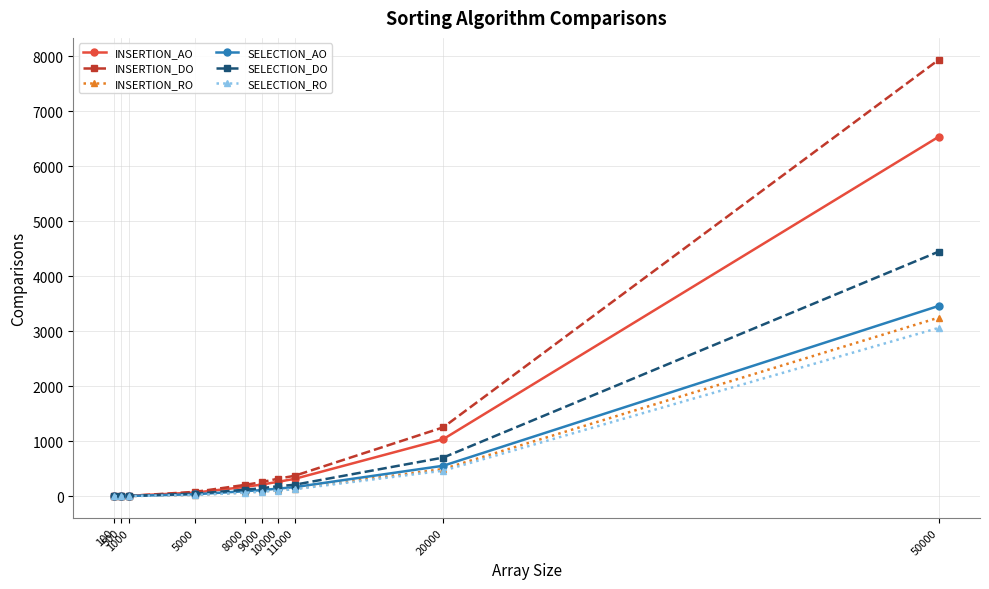

List the labels in order of INSERTION_RO value, smallest first.

100, 500, 1000, 5000, 8000, 9000, 10000, 11000, 20000, 50000